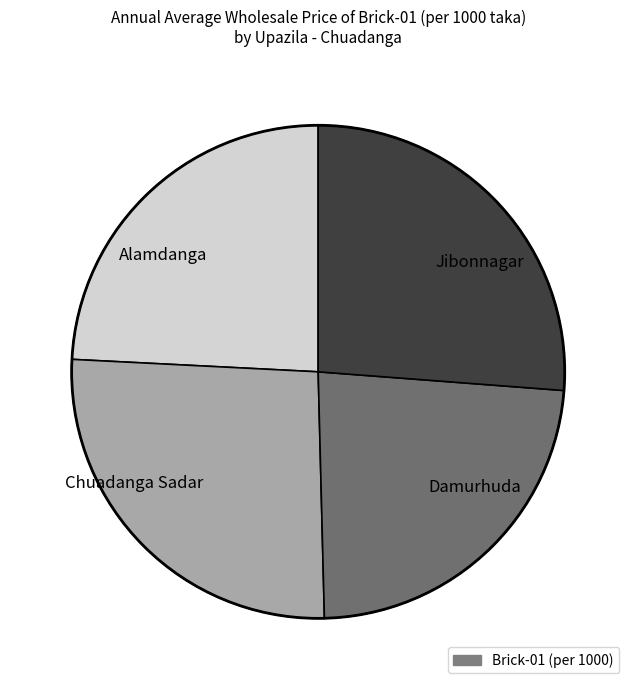

Approximately how many times larger is the value at Jibonnagar compared to Damurhuda?

1.1